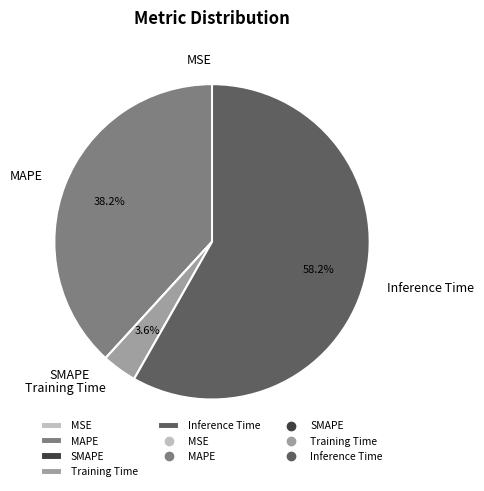

Which slice is the largest?

Inference Time